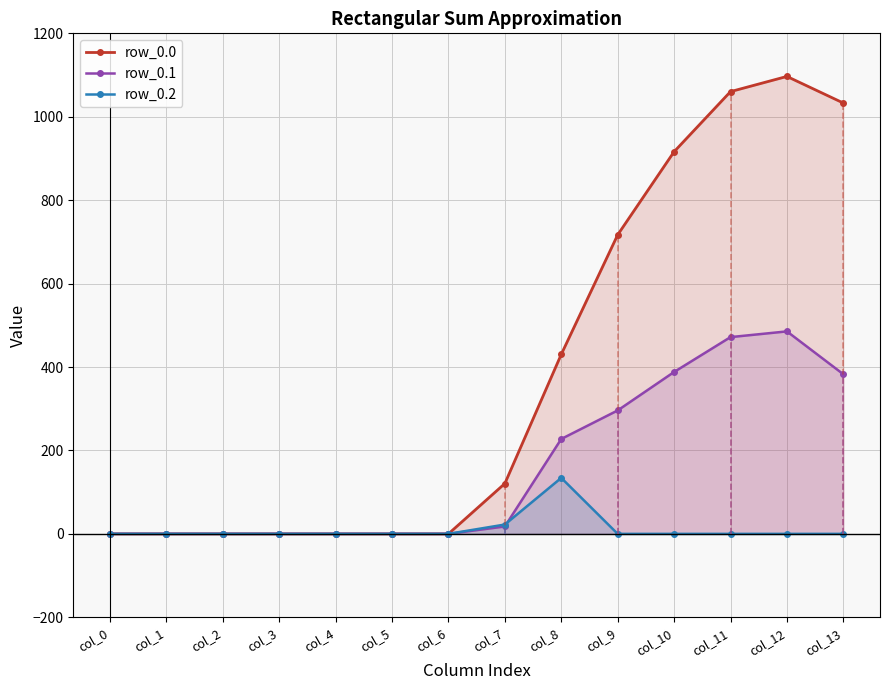

How many series are shown in this chart?

3